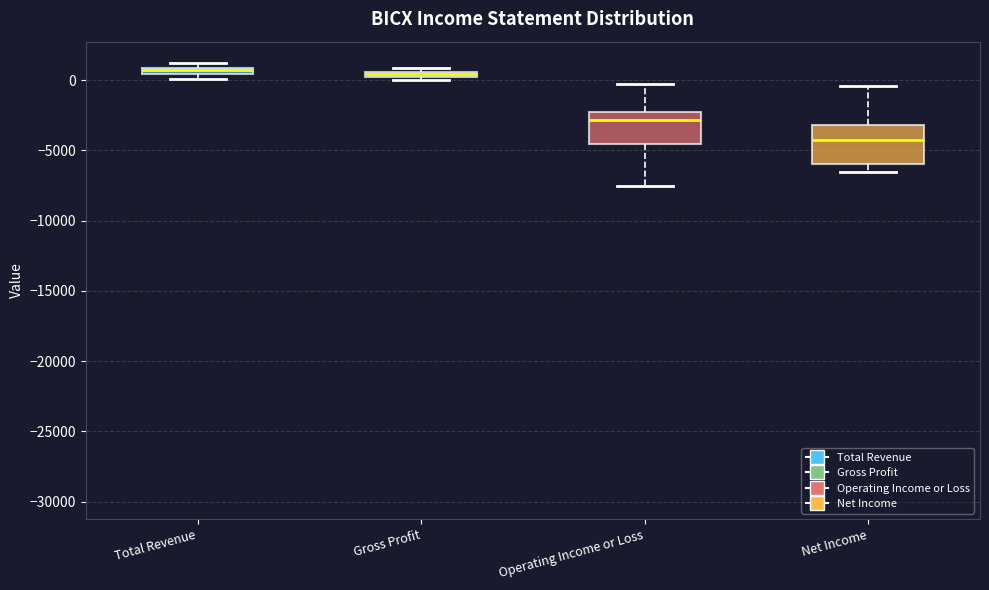

Where does the lower whisker of the box for Net Income end on the y-axis? The values are not printed on the chart, so give them approximately, as read against the axis.

-6500